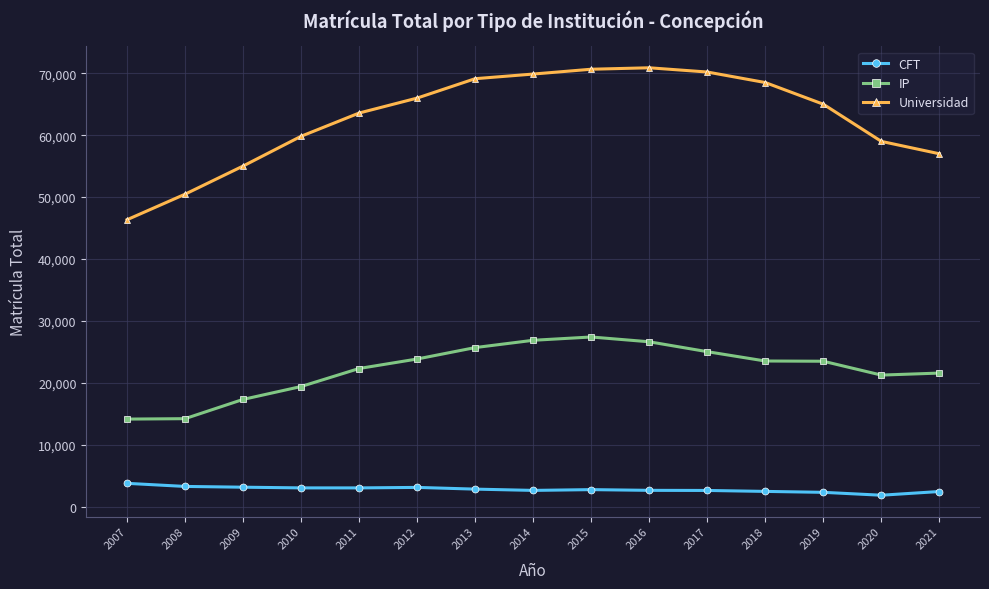

Which series has the largest range (max minus min)?

Universidad